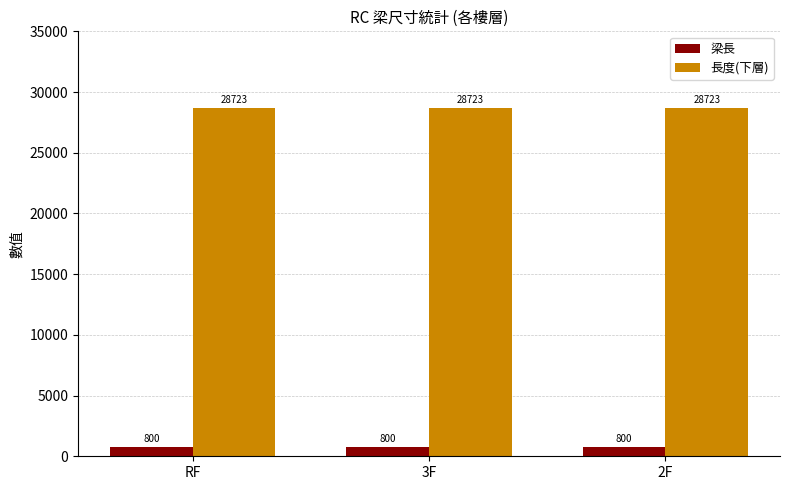

Which series has the largest total across all categories?

長度(下層)